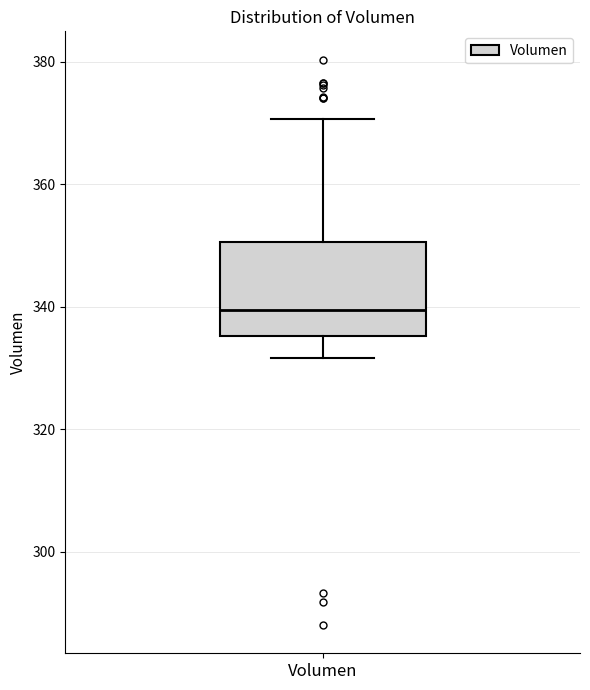

Transcribe this box plot: give where the median line is, the range the box spans, and where the two whiskers end, as read against the y-axis. The values are not printed on the chart, so give them approximately, as read against the axis.

median 340, box 336 to 350, whiskers 332 to 370